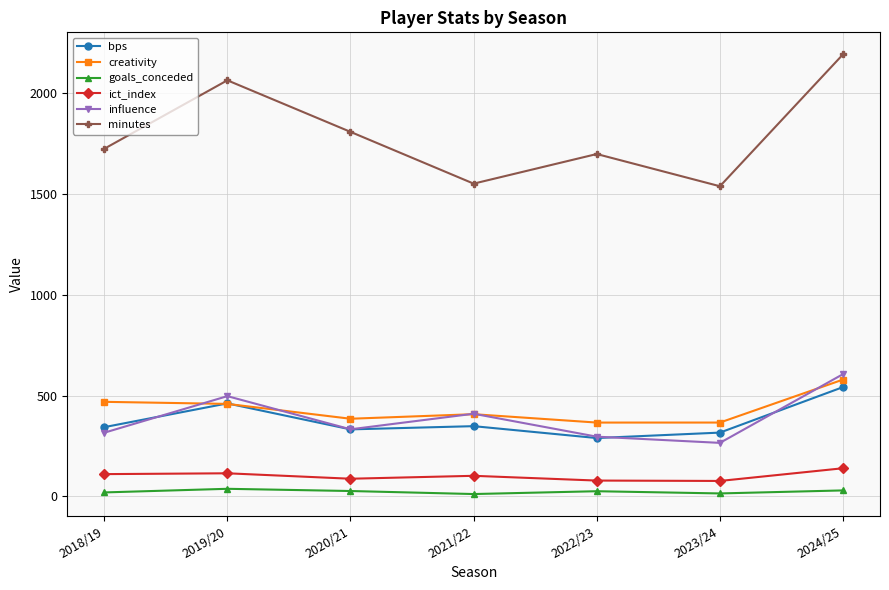

The creativity series shows 579.3 at 2024/25. True or false?

True